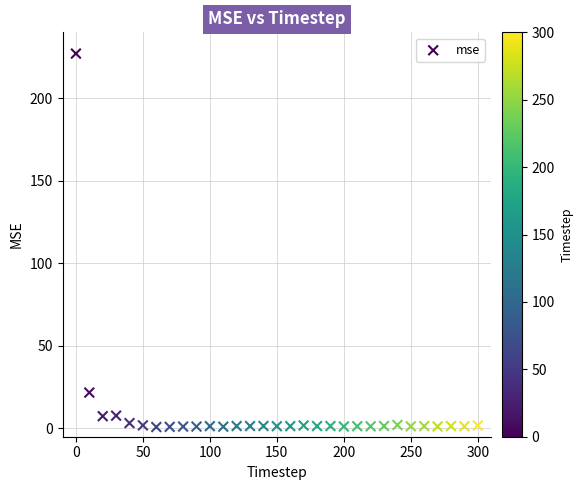

What is the range of Y values (max minus min)?

226.3